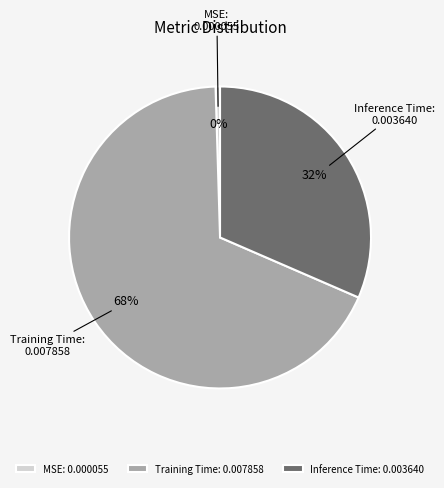

Which category has the biggest portion of the pie?

Training Time